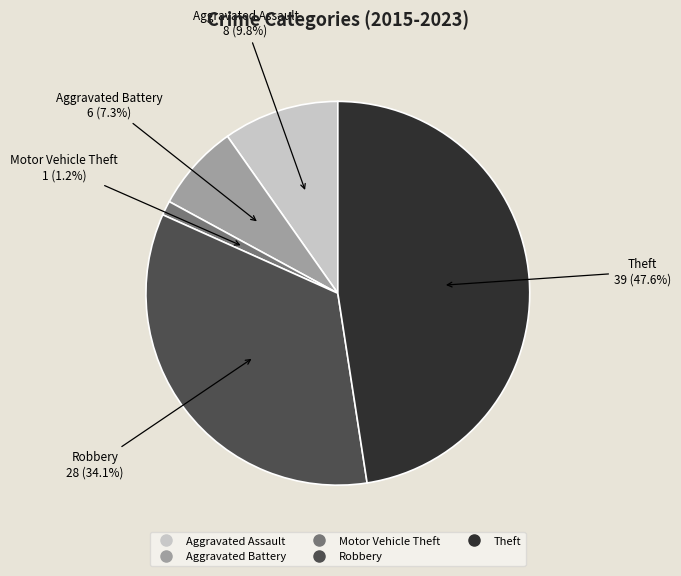

Does any single category account for the majority?

No